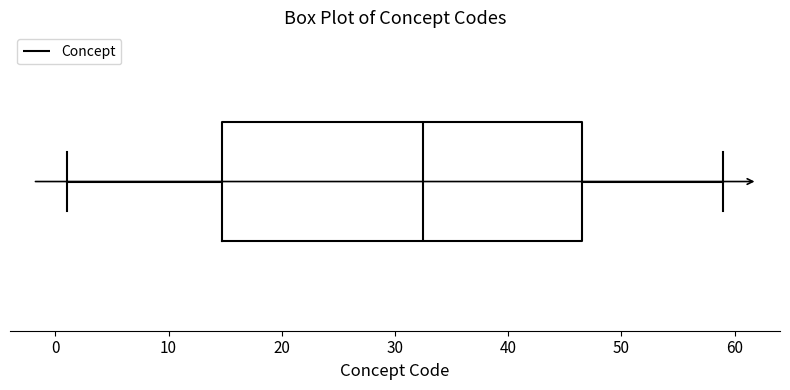

Where is the left edge of the box on the x-axis? The values are not printed on the chart, so give them approximately, as read against the axis.

15